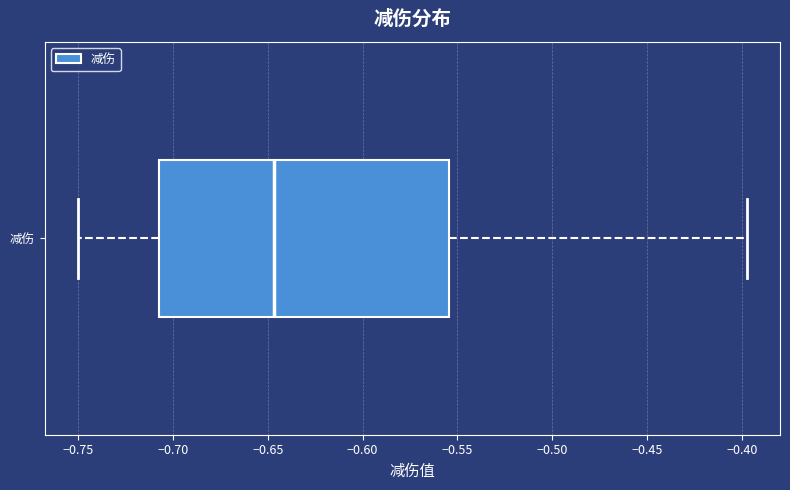

Transcribe this box plot: give where the median line is, the range the box spans, and where the two whiskers end, as read against the x-axis. The values are not printed on the chart, so give them approximately, as read against the axis.

median -0.645, box -0.705 to -0.555, whiskers -0.750 to -0.400